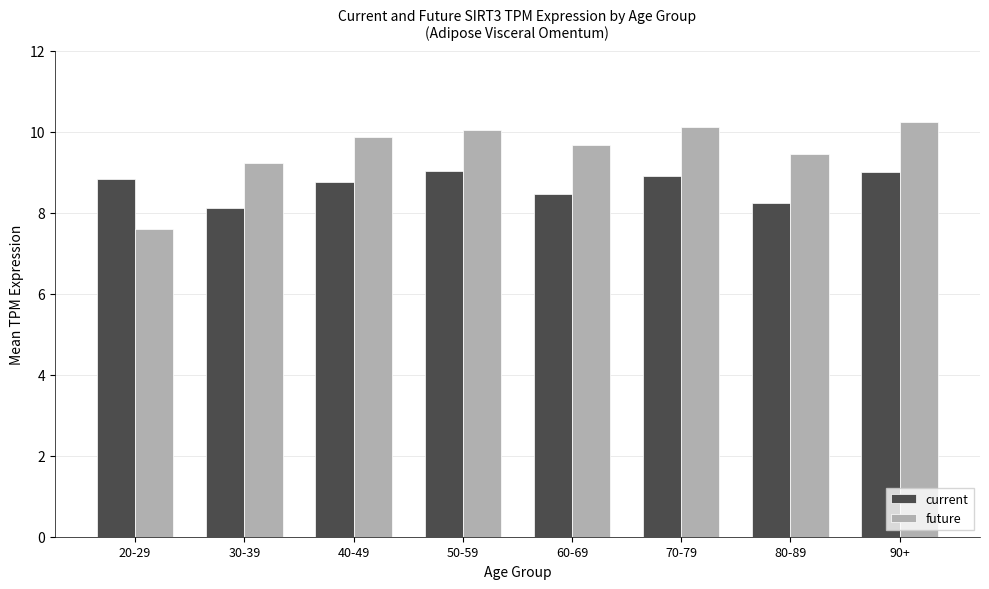

Count the number of categories in the chart.

8